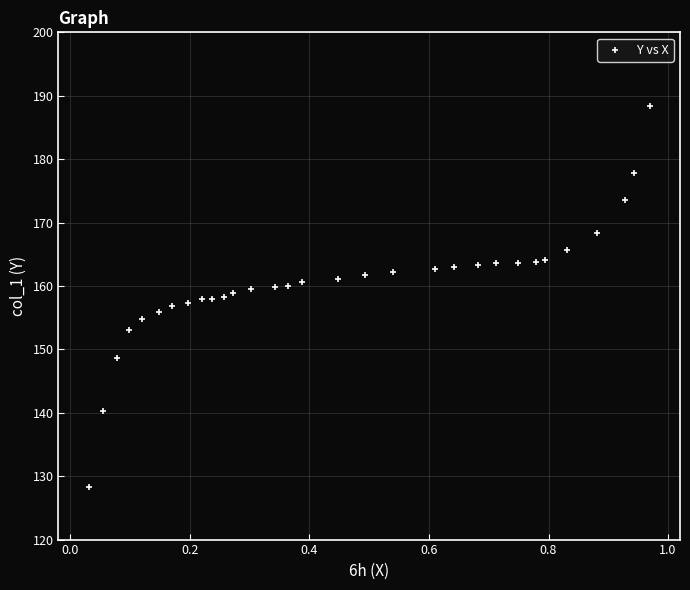

What is the range of X values (max minus min)?

0.9